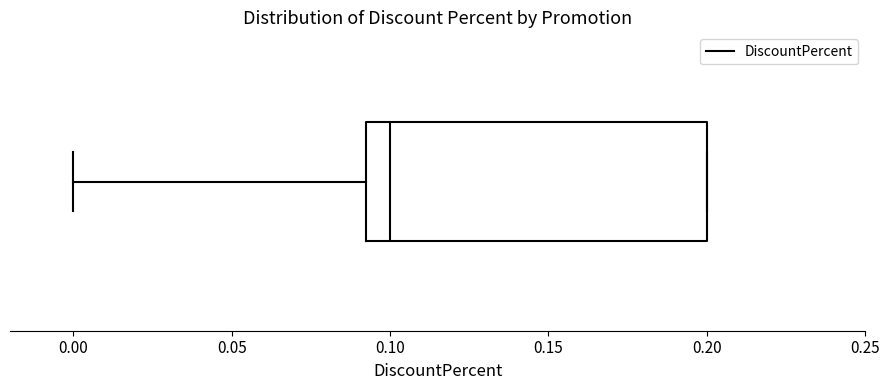

Transcribe this box plot: give where the median line is, the range the box spans, and where the two whiskers end, as read against the x-axis. The values are not printed on the chart, so give them approximately, as read against the axis.

median 0.100, box 0.095 to 0.200, whiskers 0.000 to 0.200